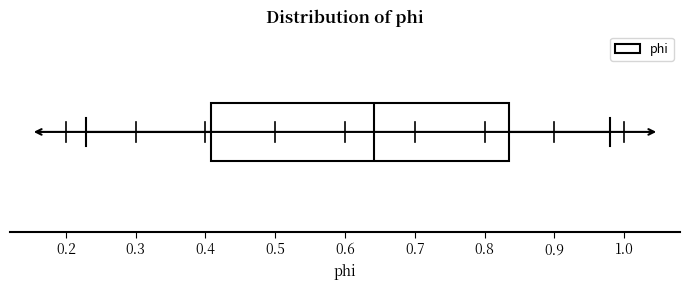

Where does the left whisker of the box end on the x-axis? The values are not printed on the chart, so give them approximately, as read against the axis.

0.23